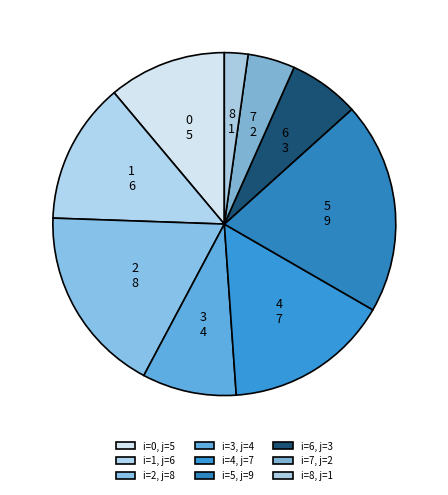

How many segments does this pie chart have?

9